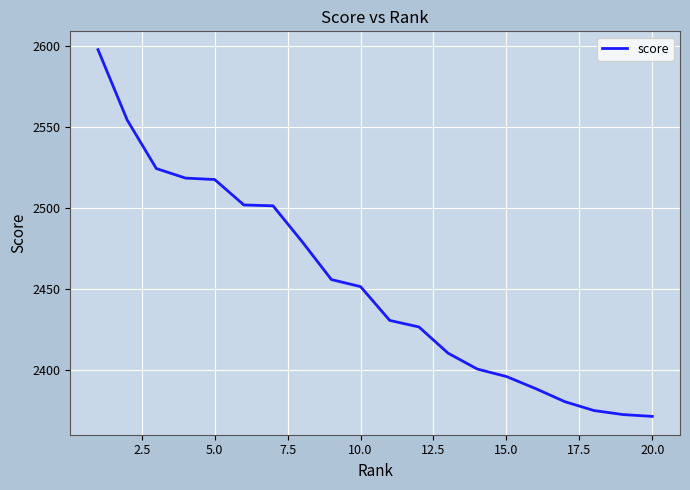

What is the maximum value shown in the chart?

2598.0